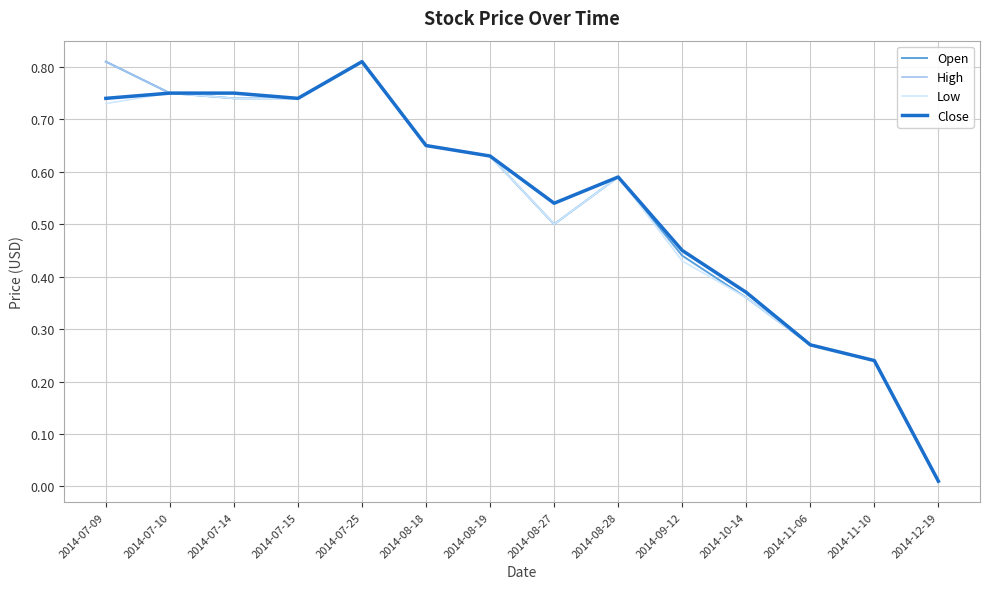

At which category is the sum across all series the highest?

2014-07-25